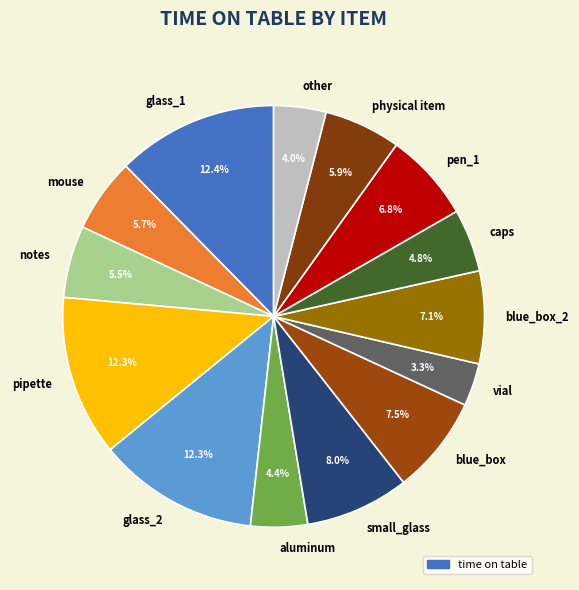

Approximately how many times larger is the value at pipette compared to aluminum?

2.8